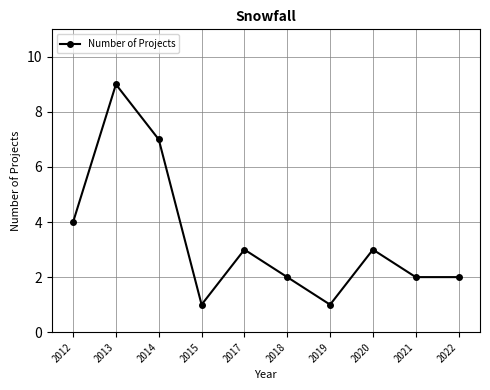

How many data points are less than 3?

5